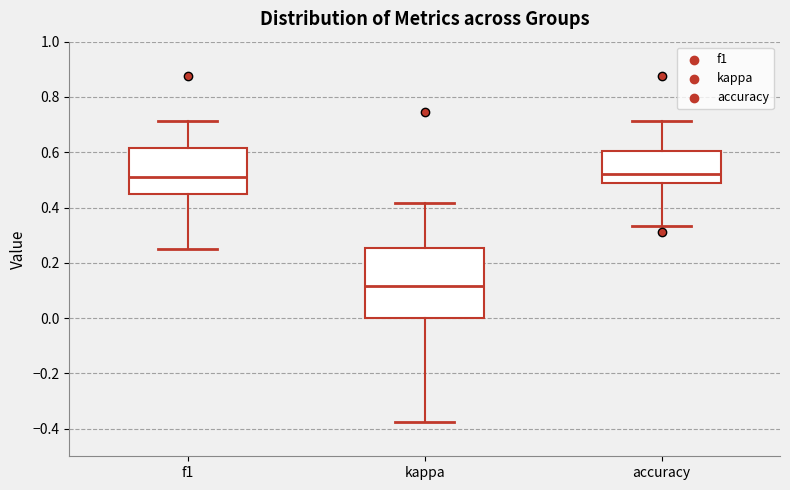

Reading left to right, read every box against the y-axis: the position of its median line, the range the box covers, and the ends of its whiskers. The values are not printed on the chart, so give them approximately, as read against the axis.

f1: median 0.52, box 0.44 to 0.62, whiskers 0.26 to 0.72
kappa: median 0.12, box 0.00 to 0.26, whiskers -0.38 to 0.42
accuracy: median 0.52, box 0.48 to 0.60, whiskers 0.34 to 0.72